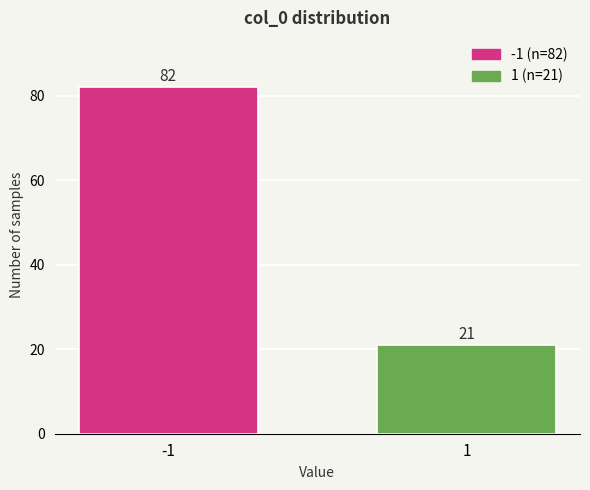

Reading left to right, transcribe all the data shown in this chart.

-1=82	1=21